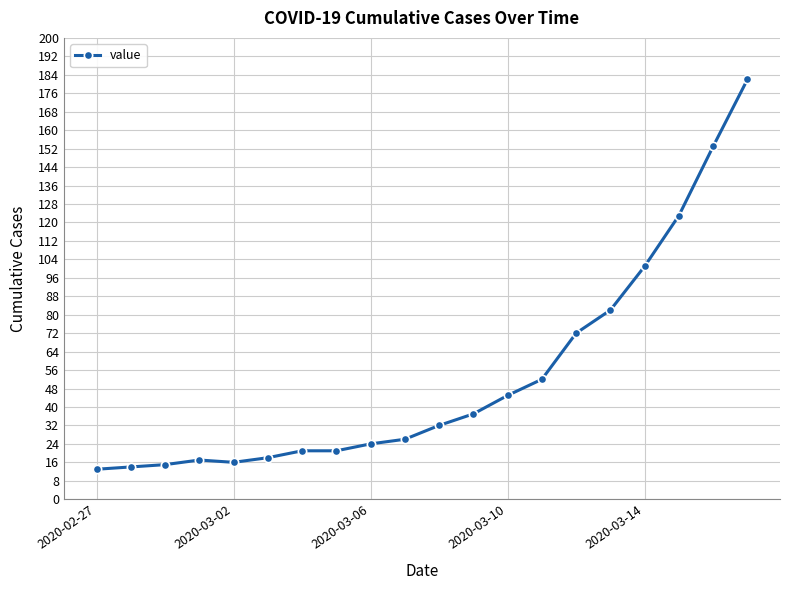

What is the value of the 9th point from the left?

24